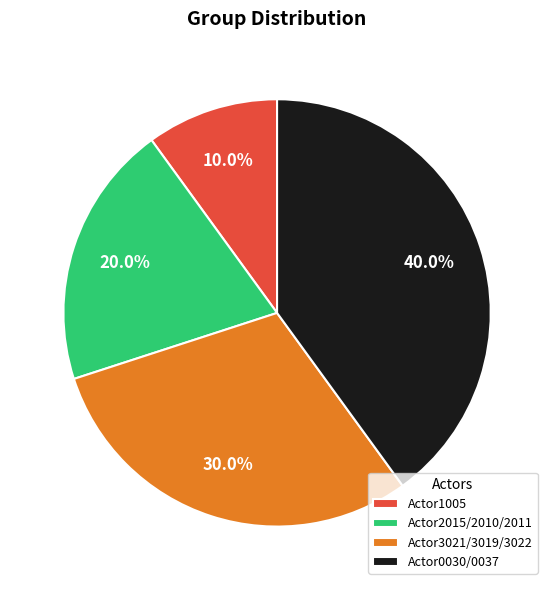

How many slices are in this pie chart?

4